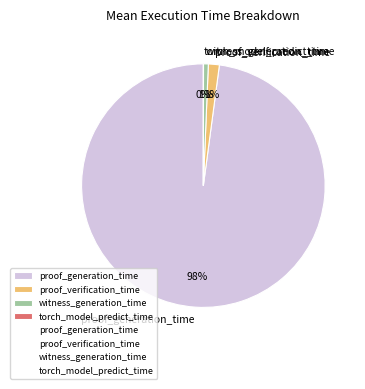

To the nearest percent, what is the average slice percentage?

25%